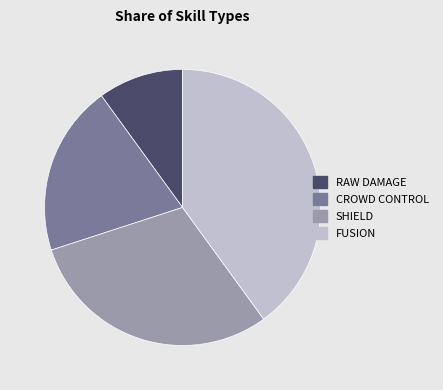

Is there a majority slice in this chart?

No